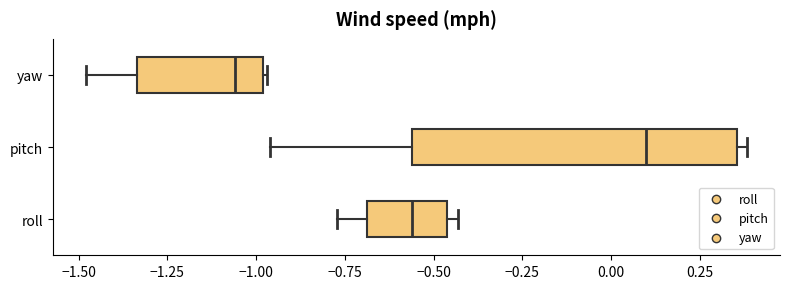

Reading bottom to top, transcribe this box plot: for each box, give where its median line is, the range the box spans, and where its two whiskers end, as read against the x-axis. The values are not printed on the chart, so give them approximately, as read against the axis.

roll: median -0.55, box -0.70 to -0.45, whiskers -0.75 to -0.45 (just right of the box's right edge)
pitch: median 0.10, box -0.55 to 0.35, whiskers -0.95 to 0.40
yaw: median -1.05, box -1.35 to -1.00, whiskers -1.50 to -0.95